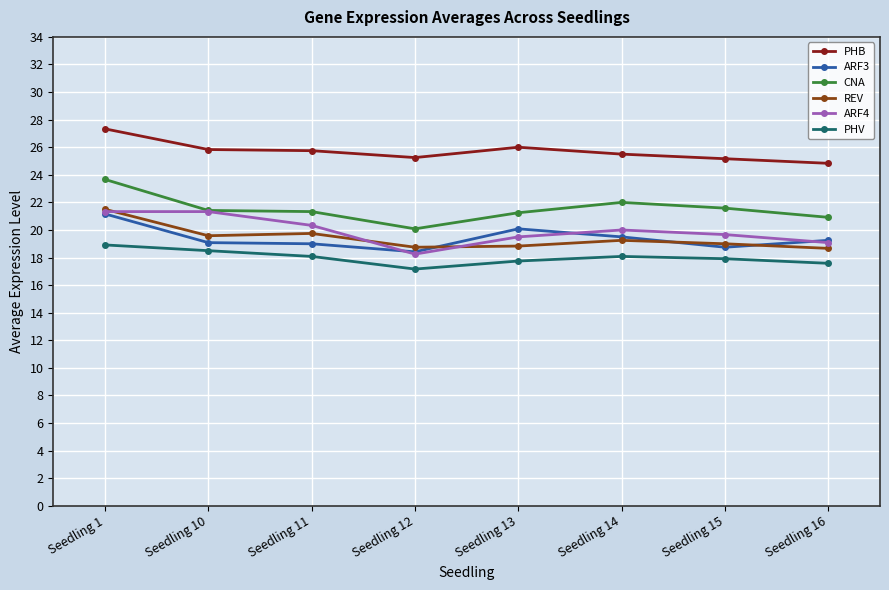

True or false: ARF4 and PHB cross at least once.

False